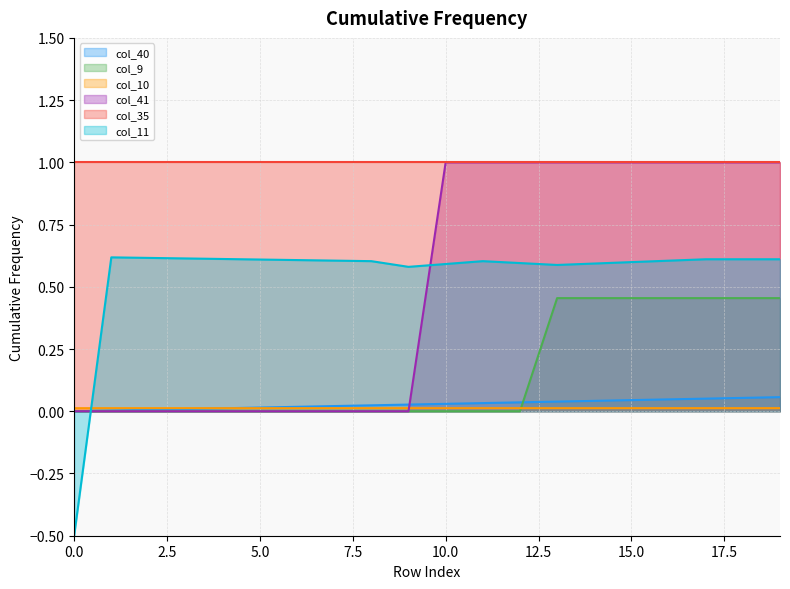

True or false: col_9 and col_10 cross at least once.

True